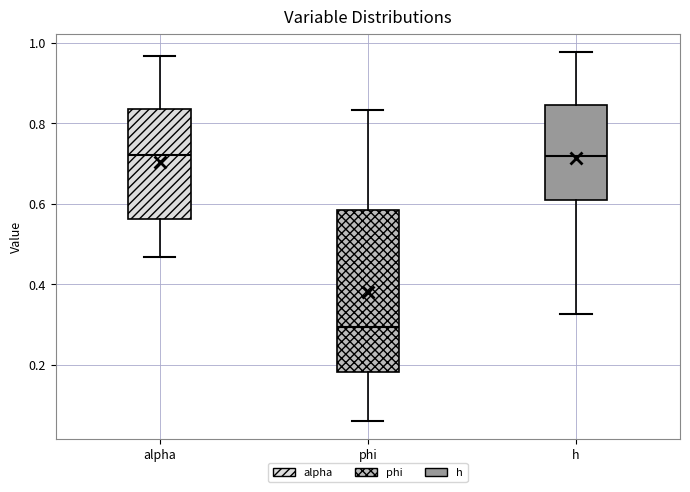

Where is the lower edge of the box for phi on the y-axis? The values are not printed on the chart, so give them approximately, as read against the axis.

0.18